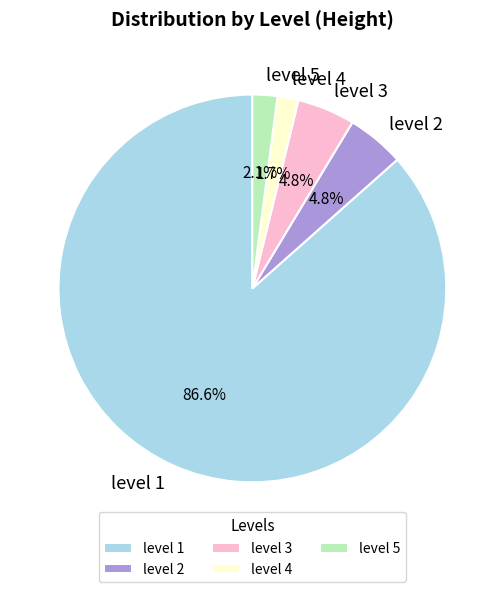

How much of the chart is everything except level 2?

95.2%